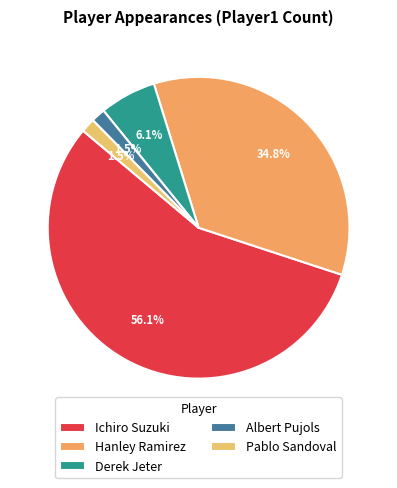

What is the majority slice?

Ichiro Suzuki